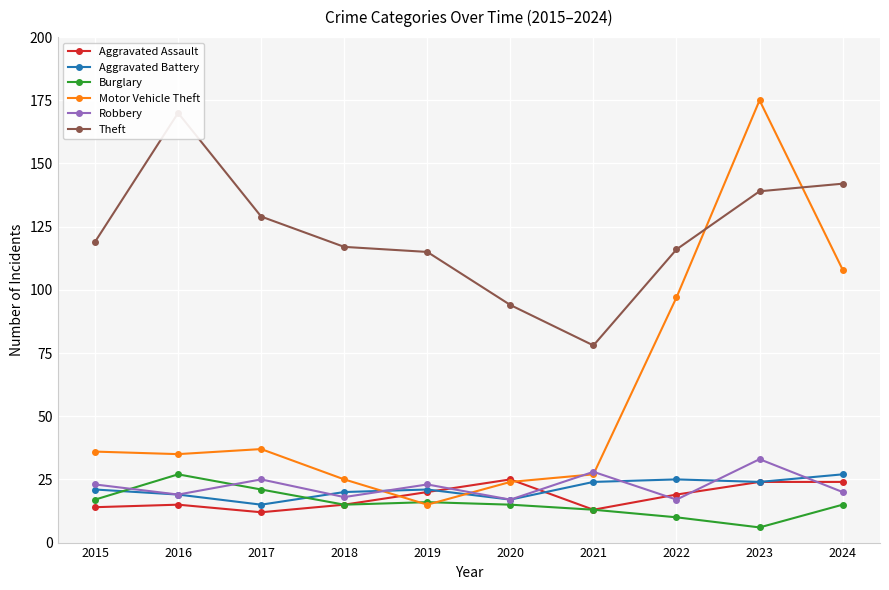

Count the number of data series in this chart.

6